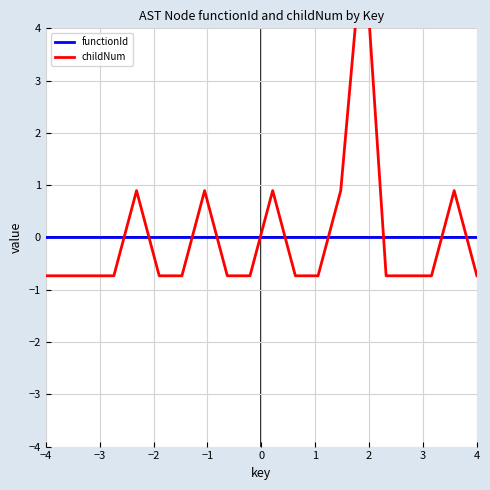

Is the value of functionId at 11 greater than the value of childNum at 10?

No